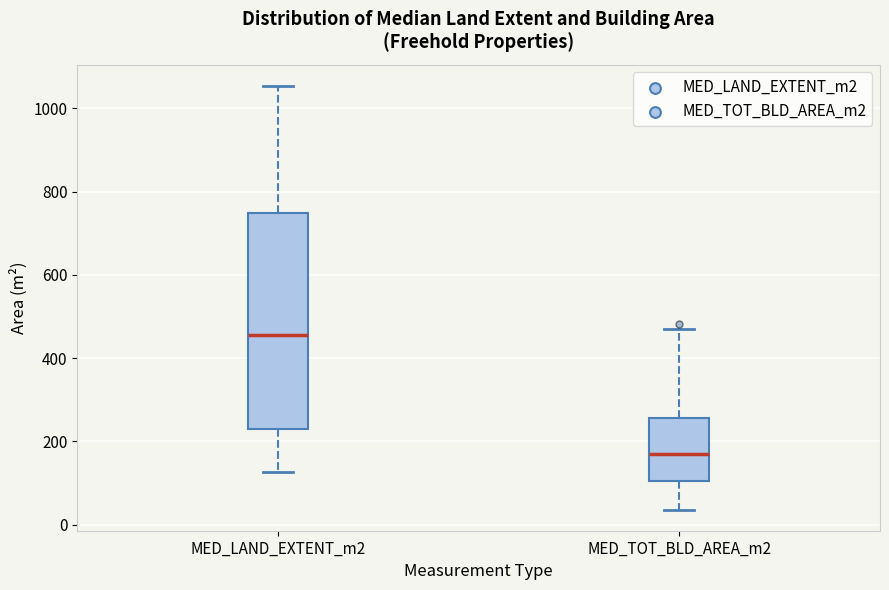

Where is the lower edge of the box for MED_LAND_EXTENT_m2 on the y-axis? The values are not printed on the chart, so give them approximately, as read against the axis.

220